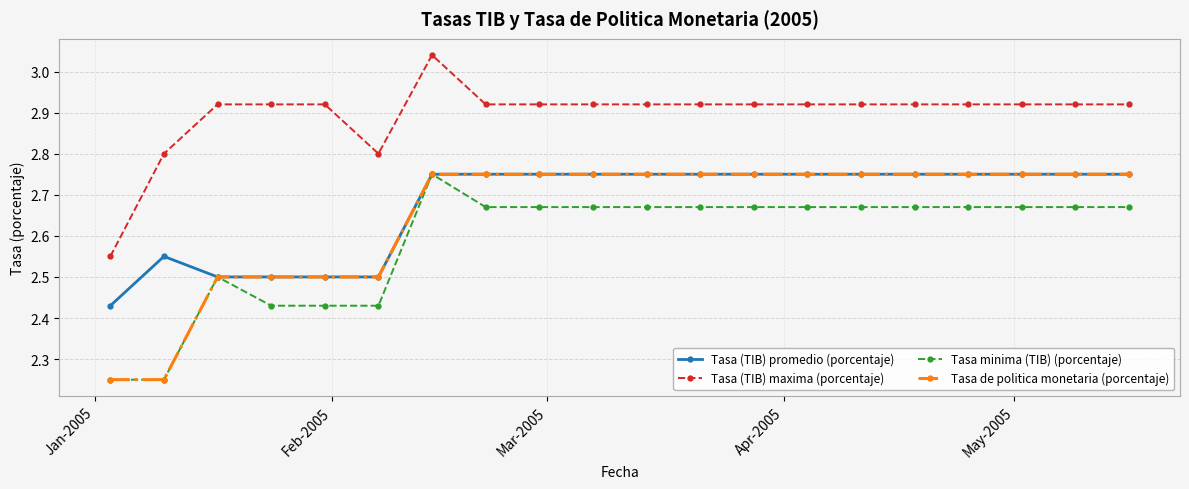

True or false: Tasa (TIB) maxima (porcentaje) and Tasa minima (TIB) (porcentaje) cross at least once.

False